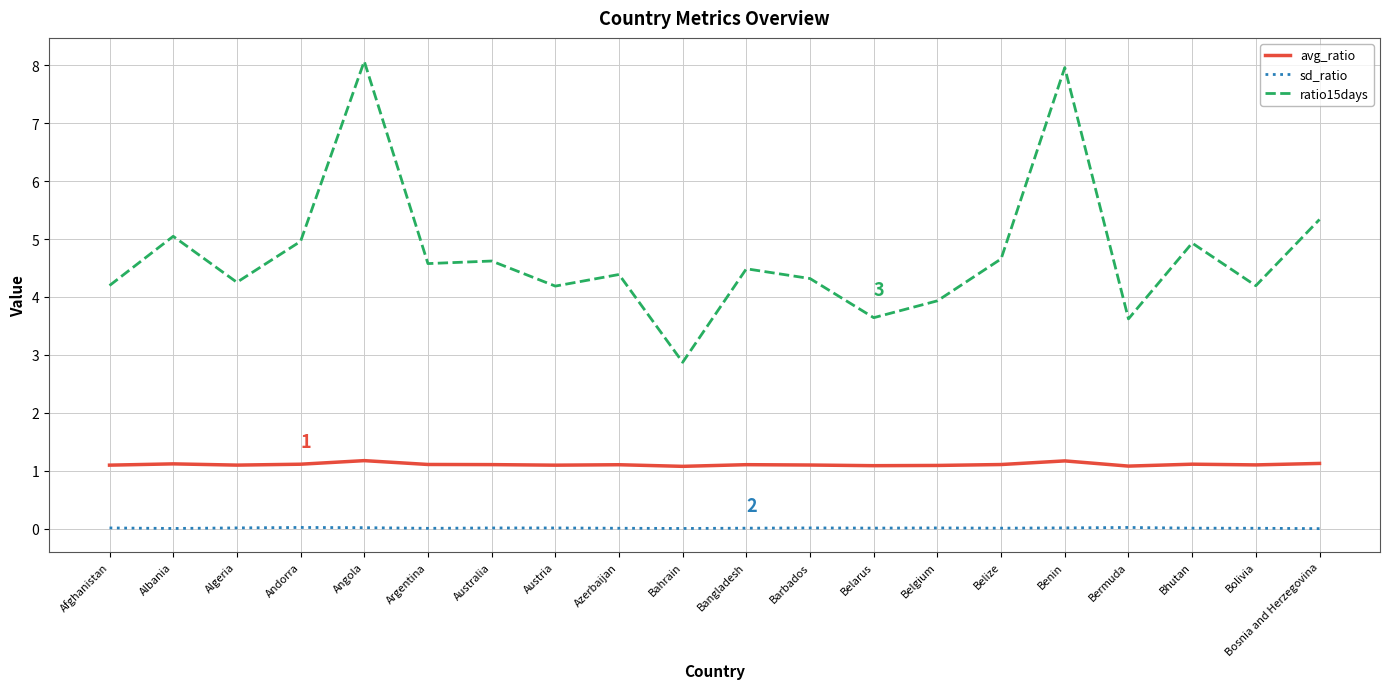

Which series has the largest total across all categories?

ratio15days